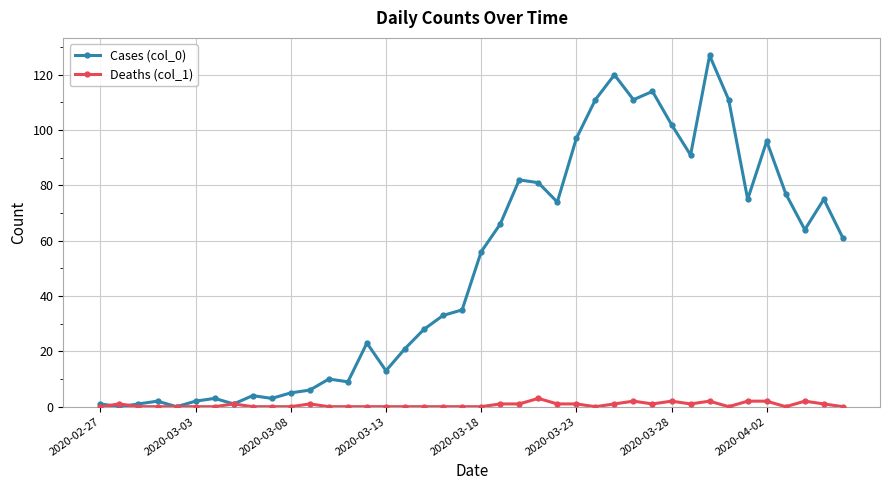

Does the chart have visible grid lines?

Yes